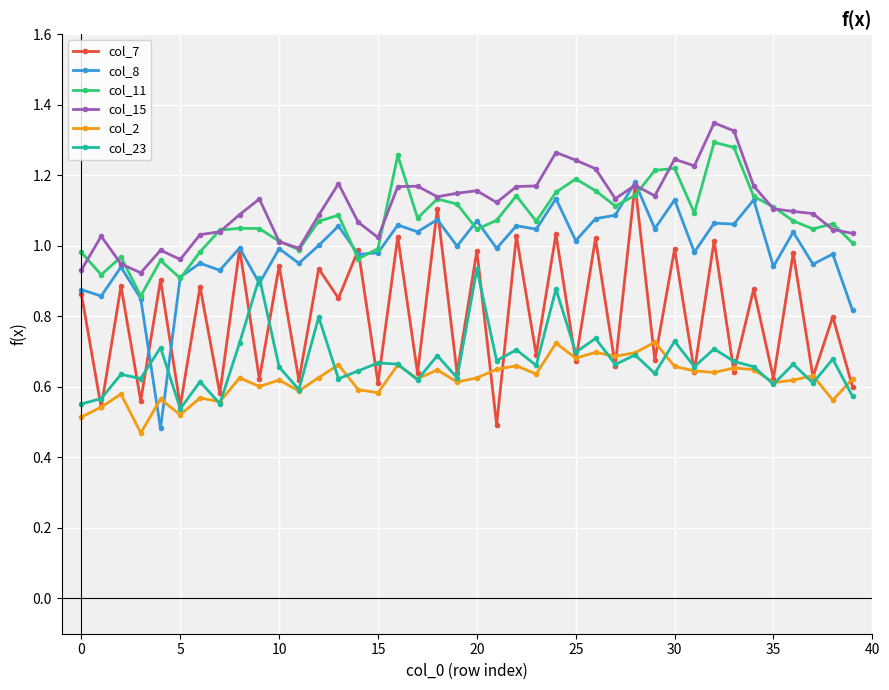

At how many categories does at least one series exceed 0?

40